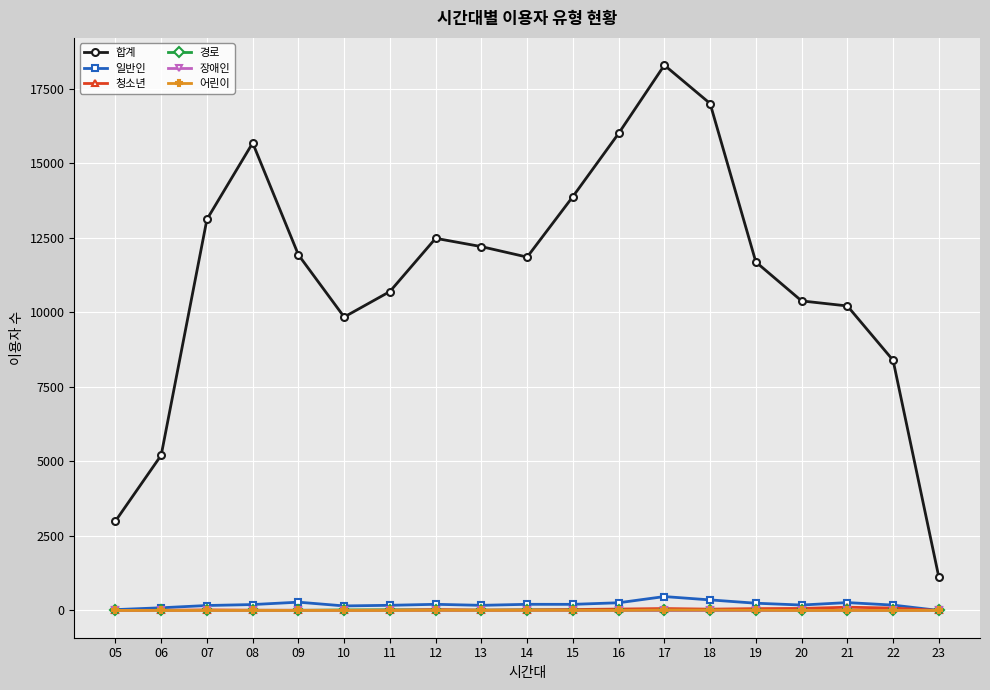

What is the value of the 어린이 point at the 17th from the left?

2